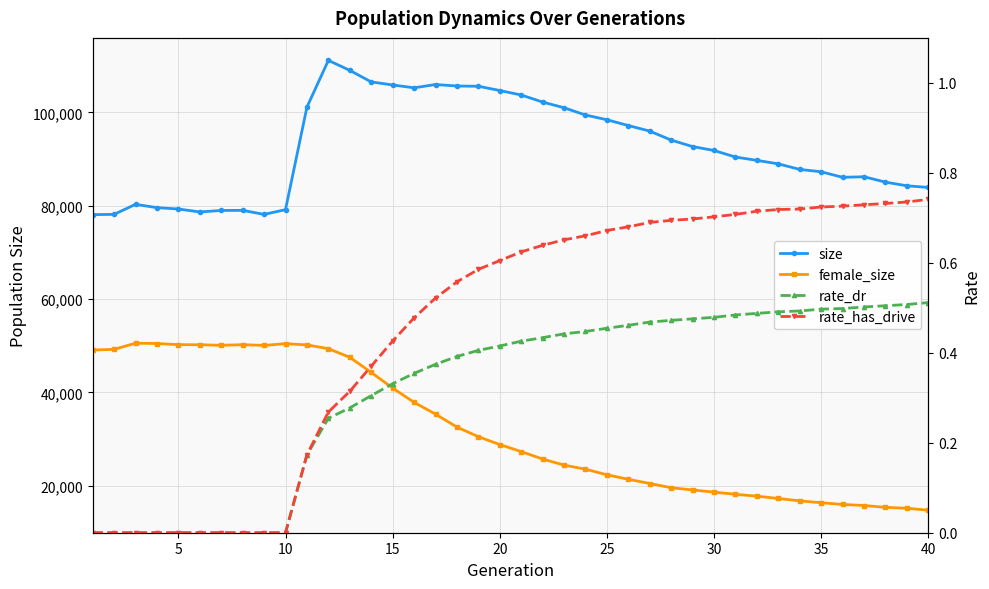

Count the number of data series in this chart.

4